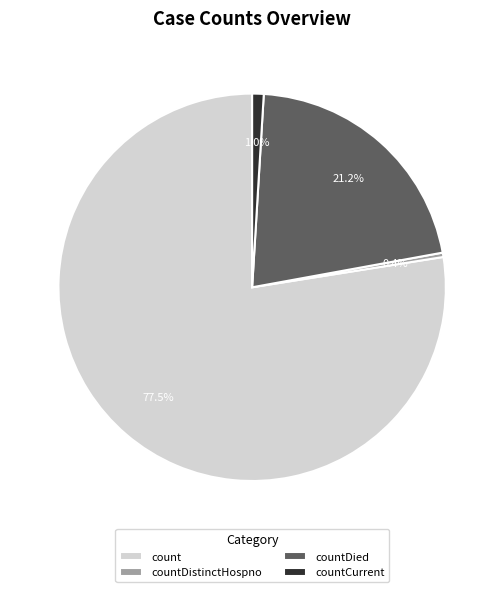

Count the number of slices in the pie.

4